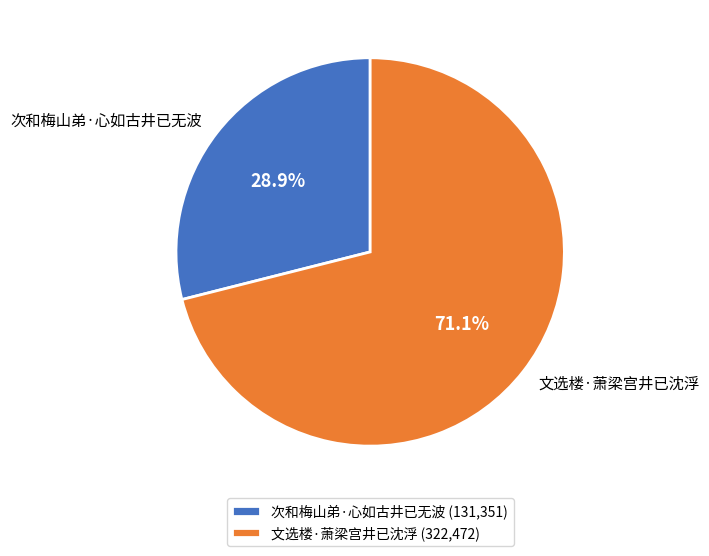

What is the largest slice in the pie chart?

文选楼·萧梁宫井已沈浮